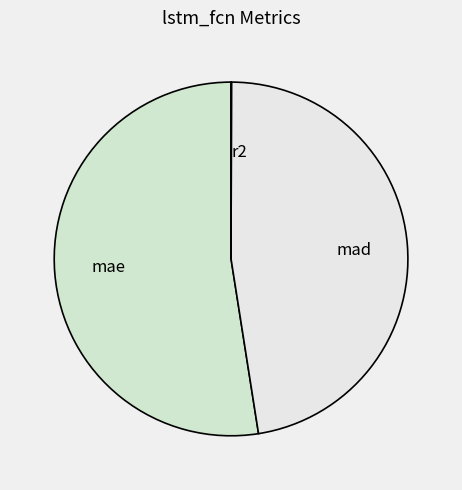

Which slice represents more than half of the pie?

mae